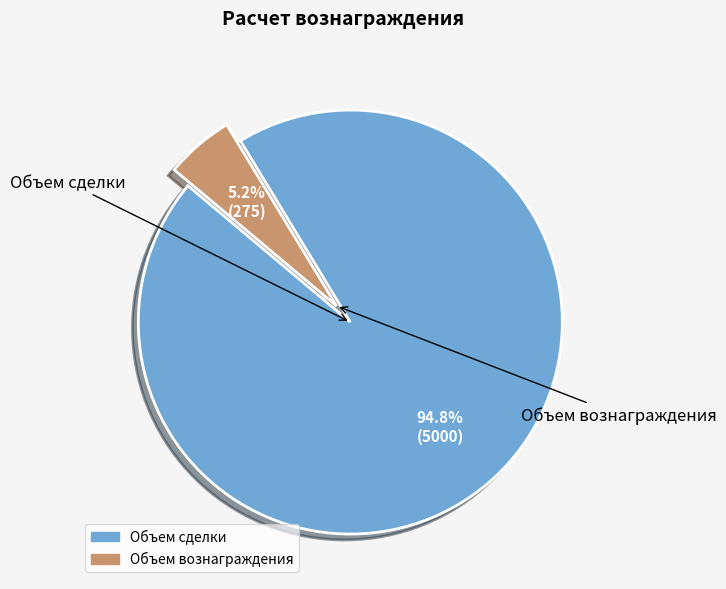

Is there any slice that represents more than half of the pie?

Yes